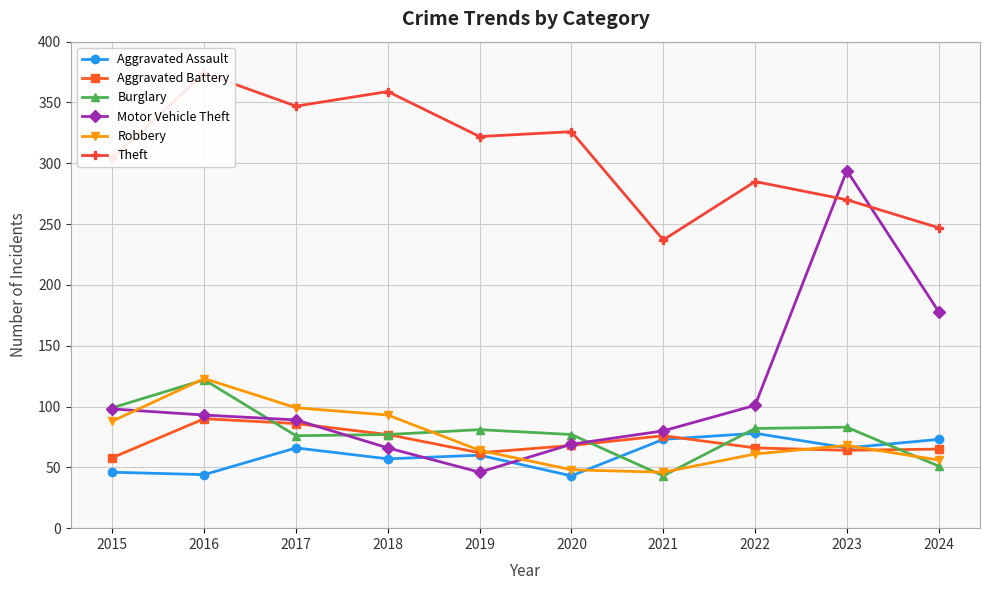

Reading left to right, list all the values displayed in this chart.

Aggravated Assault: 2015=46	2016=44	2017=66	2018=57	2019=60	2020=43	2021=73	2022=78	2023=66	2024=73
Aggravated Battery: 2015=58	2016=90	2017=86	2018=77	2019=62	2020=68	2021=76	2022=66	2023=64	2024=65
Burglary: 2015=99	2016=122	2017=76	2018=77	2019=81	2020=77	2021=43	2022=82	2023=83	2024=51
Motor Vehicle Theft: 2015=98	2016=93	2017=89	2018=66	2019=46	2020=69	2021=80	2022=101	2023=294	2024=178
Robbery: 2015=88	2016=123	2017=99	2018=93	2019=64	2020=48	2021=46	2022=61	2023=68	2024=56
Theft: 2015=304	2016=374	2017=347	2018=359	2019=322	2020=326	2021=237	2022=285	2023=270	2024=247